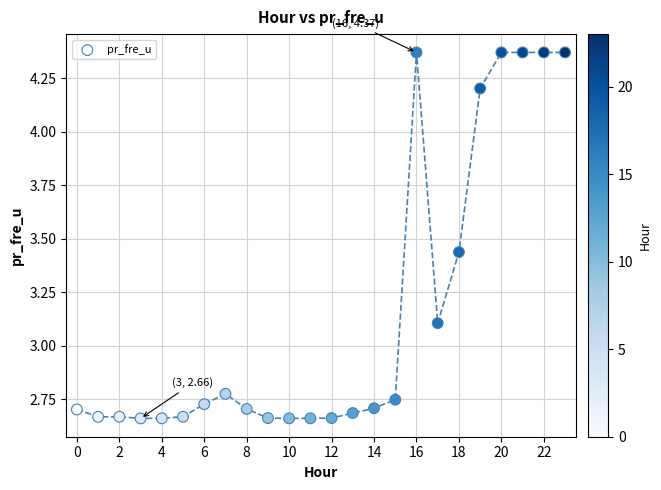

What Y value in the scatter plot is closest to 3?

3.1